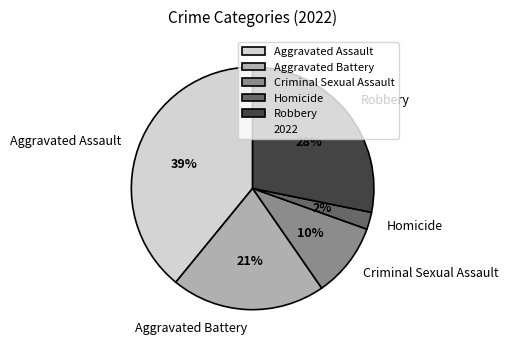

Which slice is the largest?

Aggravated Assault